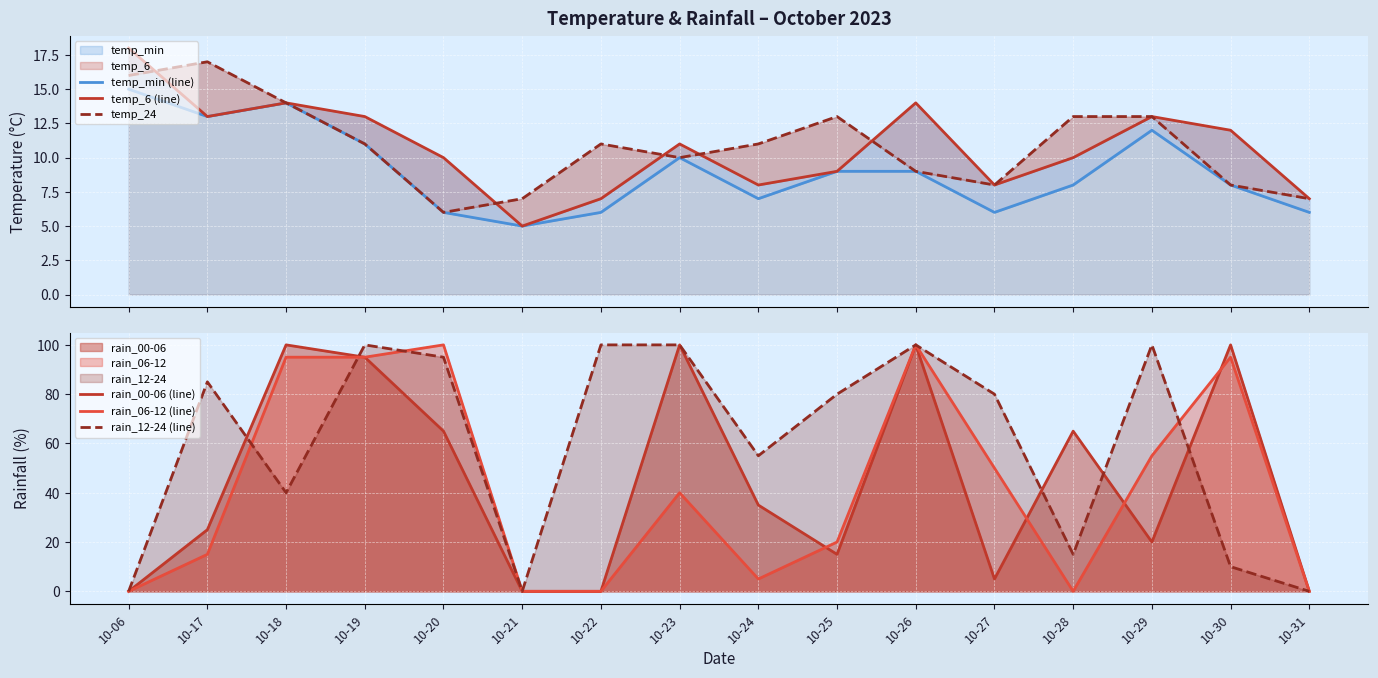

What is the total value across all series at 10-28?

111